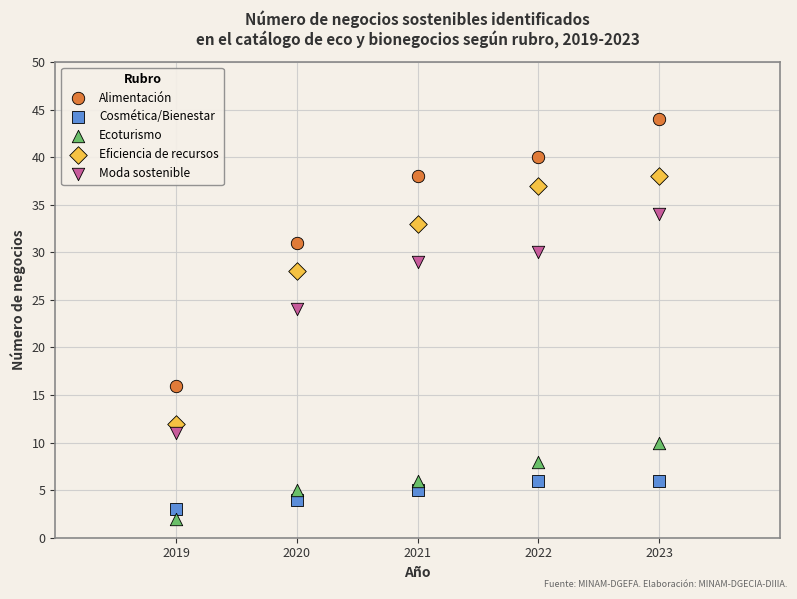

Across all data points, what is the range of Y values (max minus min)?

42